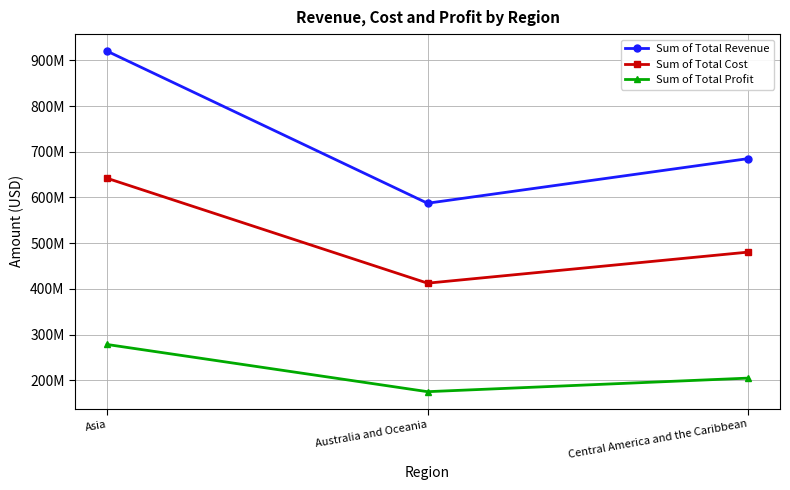

Does the chart have visible grid lines?

Yes